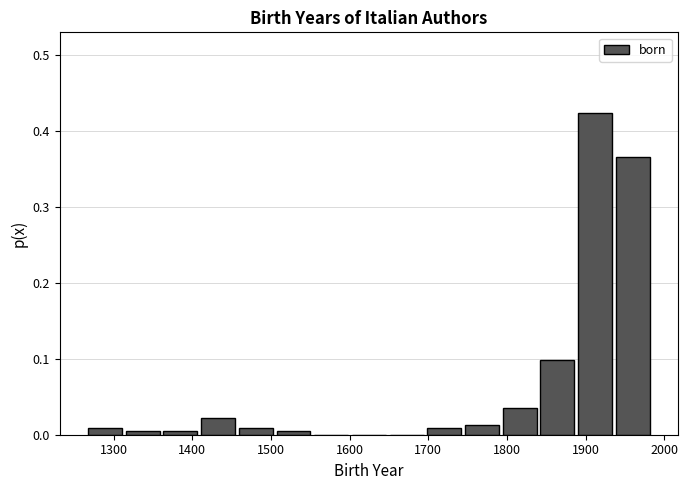

Reading left to right, transcribe this chart: for each bar, give the range it covers on the x-axis and its height. Neither the bar edges nor the heights are printed on the chart, so give them approximately, as read against the axes.

1270 to 1310: under 0.01
1310 to 1360: under 0.01
1360 to 1410: under 0.01
1410 to 1460: 0.02
1460 to 1500: under 0.01
1500 to 1550: under 0.01
1550 to 1600: 0
1600 to 1650: 0
1650 to 1700: 0
1700 to 1740: under 0.01
1740 to 1790: 0.01
1790 to 1840: 0.04
1840 to 1890: 0.10
1890 to 1940: 0.42
1940 to 1980: 0.37